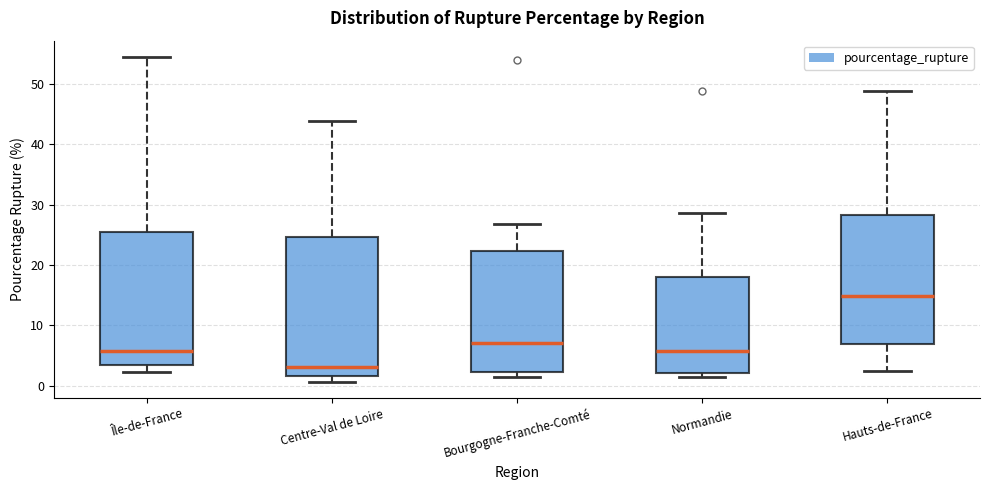

Where does the median line of the box for Île-de-France sit on the y-axis? The values are not printed on the chart, so give them approximately, as read against the axis.

6